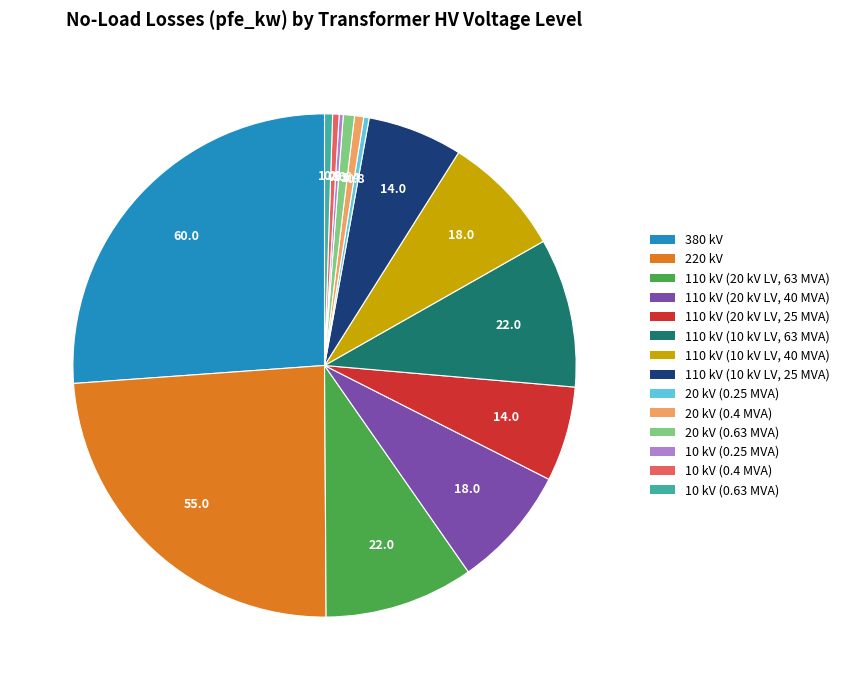

Between 10 kV (0.63 MVA) and 110 kV (20 kV LV, 40 MVA), which is larger?

110 kV (20 kV LV, 40 MVA)